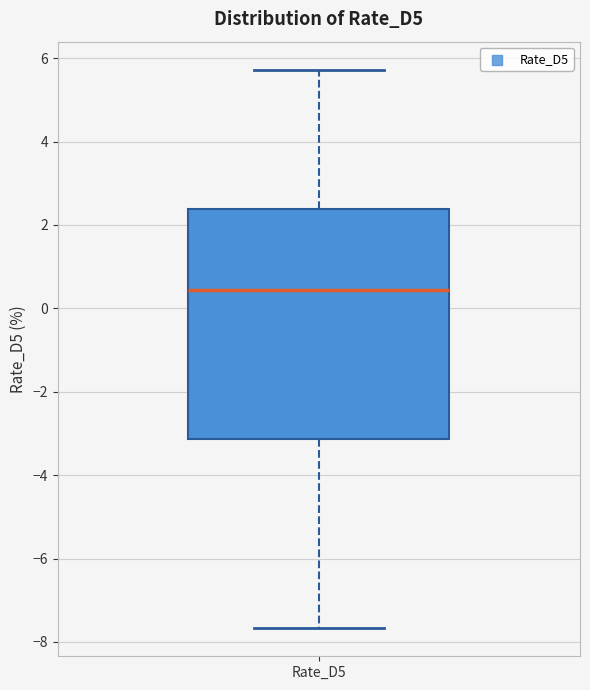

Where does the lower whisker of the box for Rate_D5 end on the y-axis? The values are not printed on the chart, so give them approximately, as read against the axis.

-7.6